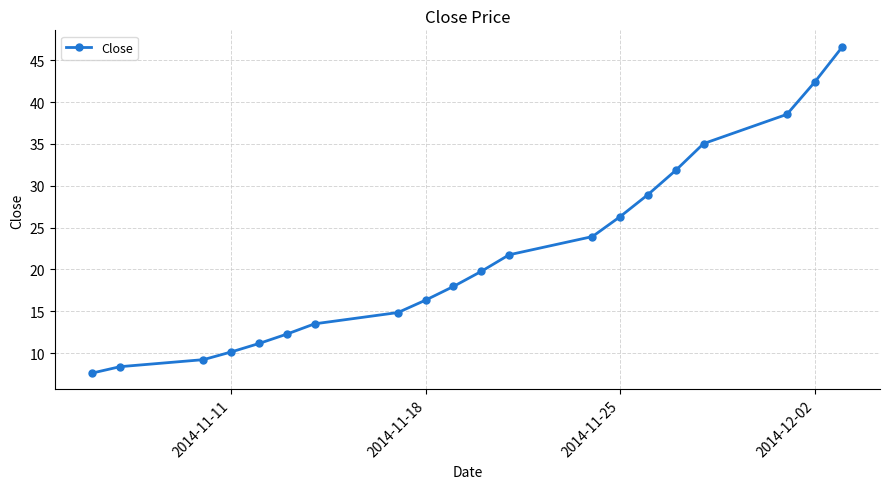

True or false: there are more than 2 points higher than both neighbors.

False